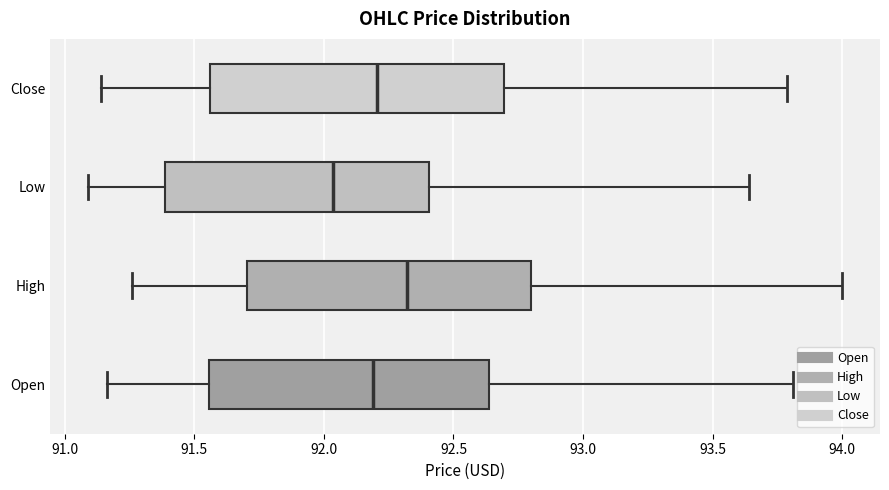

Reading bottom to top, transcribe this box plot: for each box, give where its median line is, the range the box spans, and where its two whiskers end, as read against the x-axis. The values are not printed on the chart, so give them approximately, as read against the axis.

Open: median 92.20, box 91.55 to 92.65, whiskers 91.15 to 93.80
High: median 92.30, box 91.70 to 92.80, whiskers 91.25 to 94.00
Low: median 92.05, box 91.40 to 92.40, whiskers 91.10 to 93.65
Close: median 92.20, box 91.55 to 92.70, whiskers 91.15 to 93.80